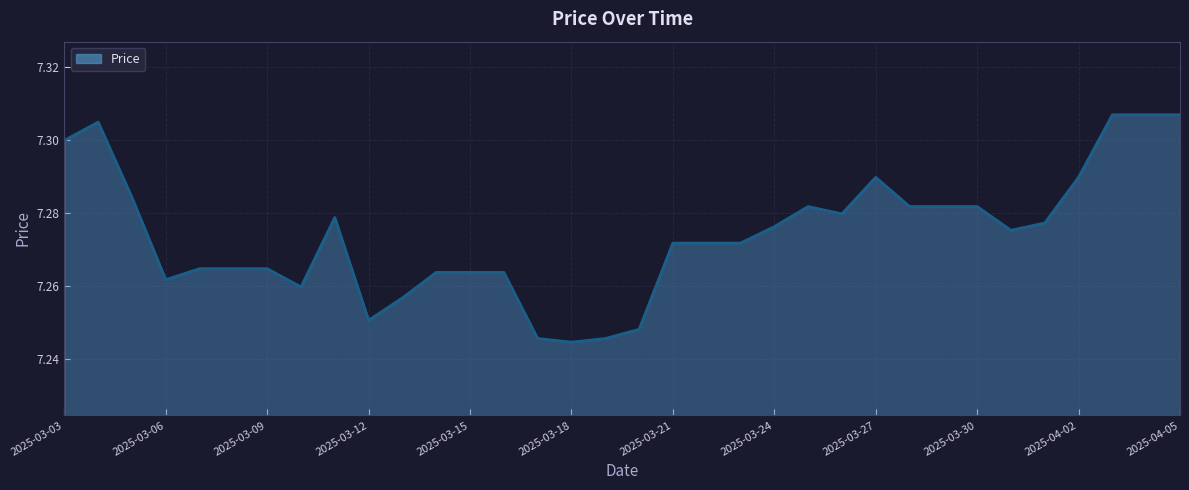

True or false: the data has more than 1 interior local peaks.

True